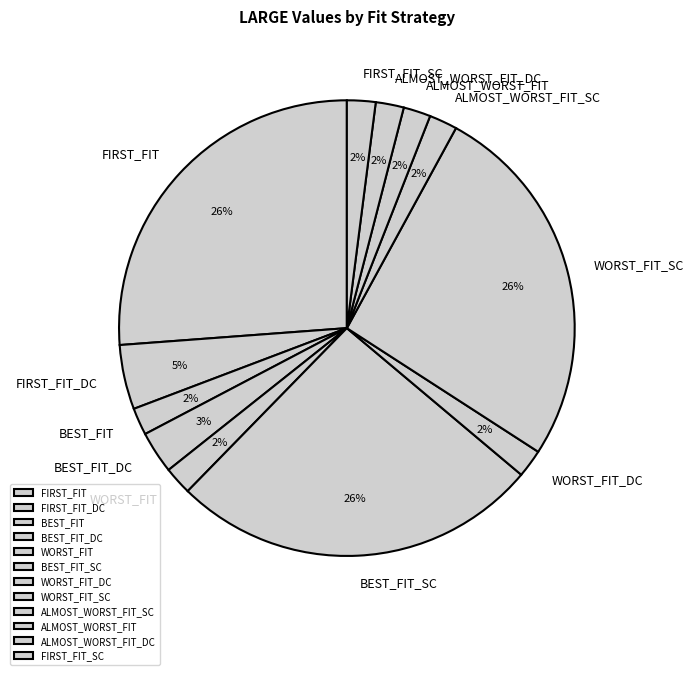

To the nearest percent, what is the combined percentage of BEST_FIT_SC and FIRST_FIT_DC?

31%